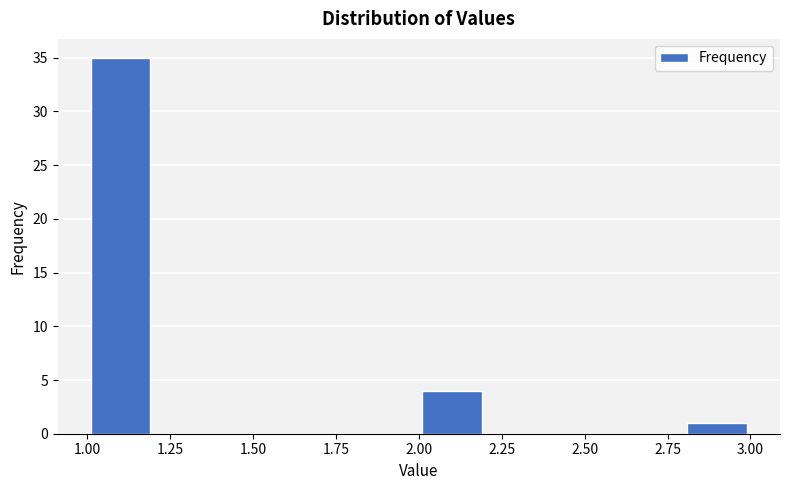

Reading left to right, transcribe this chart: for each bar, give the range it covers on the x-axis and its height. The values are not printed on the chart, so give them approximately, as read against the axis.

1.0 to 1.2: 35
1.2 to 1.4: 0
1.4 to 1.6: 0
1.6 to 1.8: 0
1.8 to 2.0: 0
2.0 to 2.2: 4
2.2 to 2.4: 0
2.4 to 2.6: 0
2.6 to 2.8: 0
2.8 to 3.0: 1